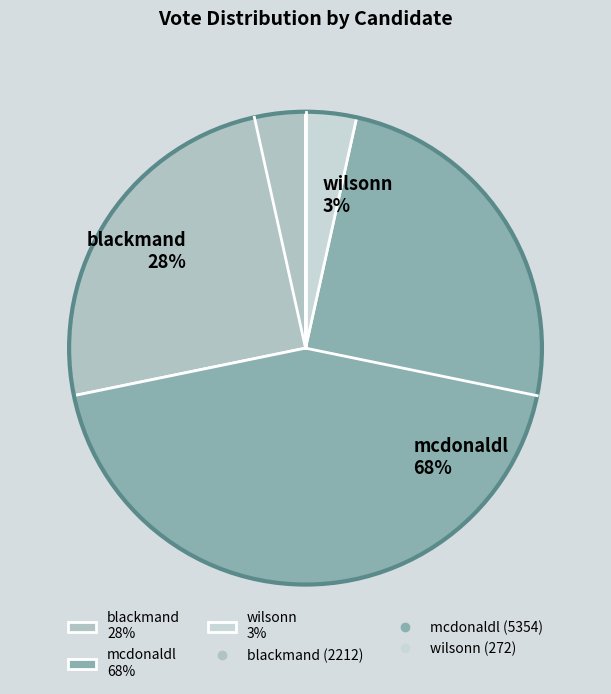

Is the sum of mcdonaldl and blackmand greater than half?

Yes